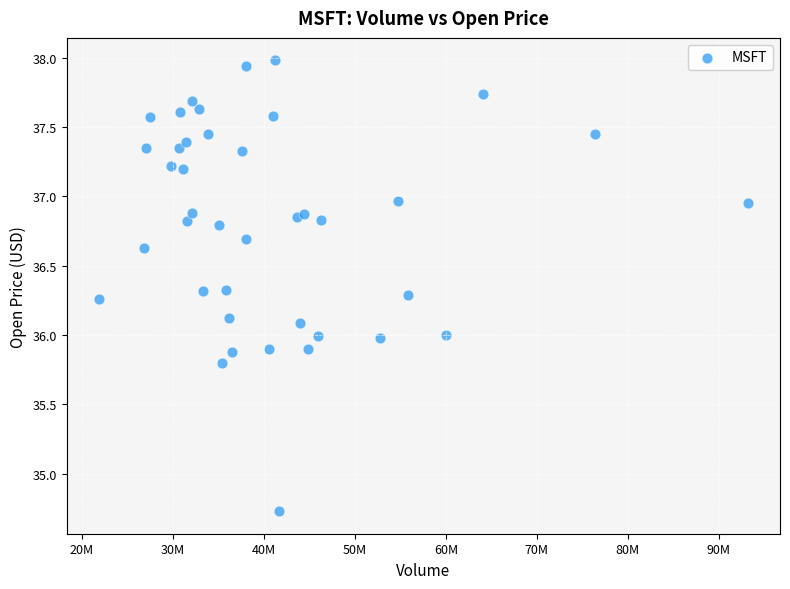

What is the range of X values (max minus min)?

71258000.0